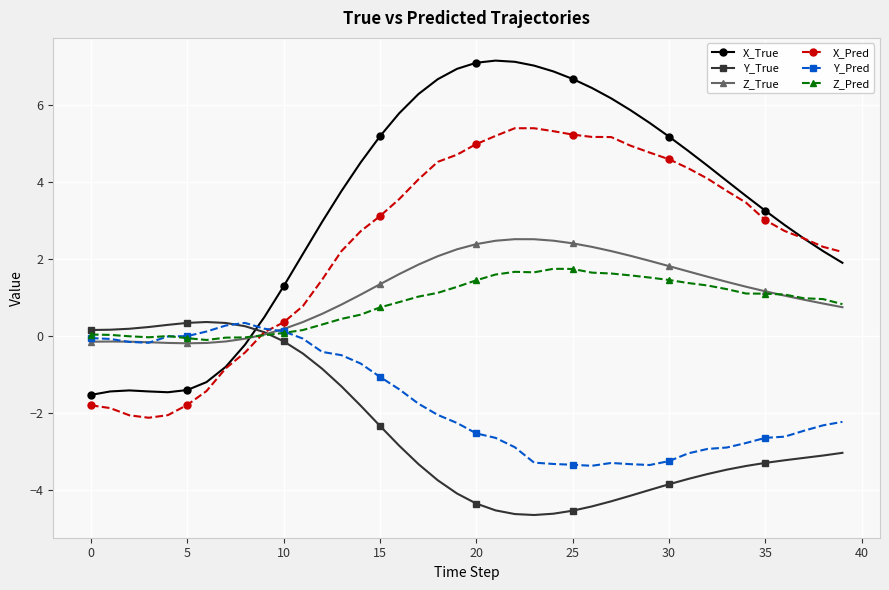

How many times do Y_True and Z_Pred cross each other?

1